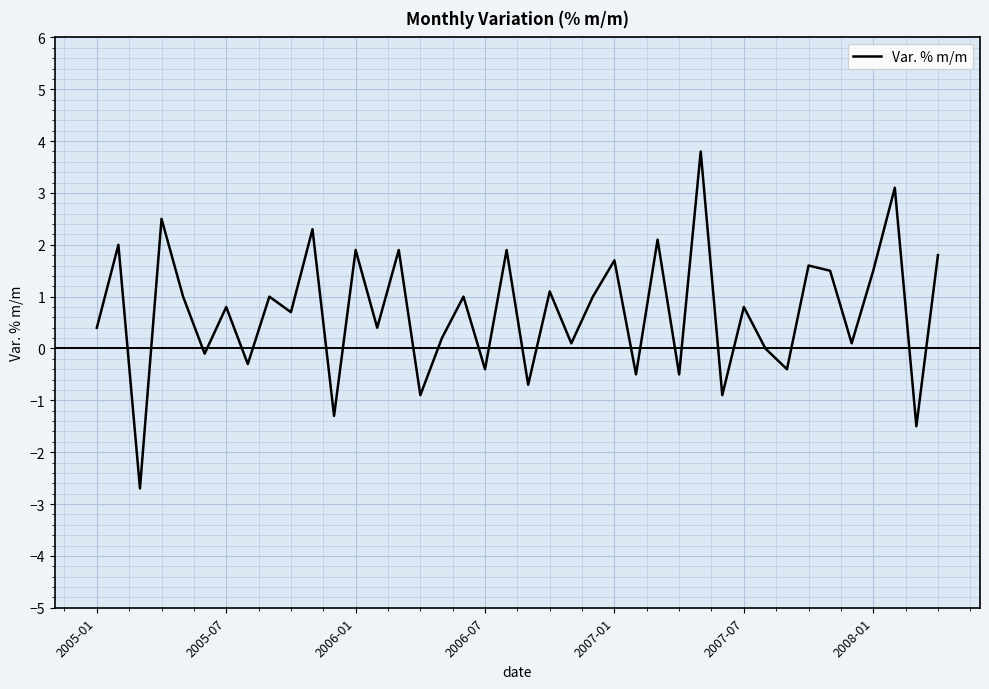

What is the difference between the maximum and minimum values?

6.5